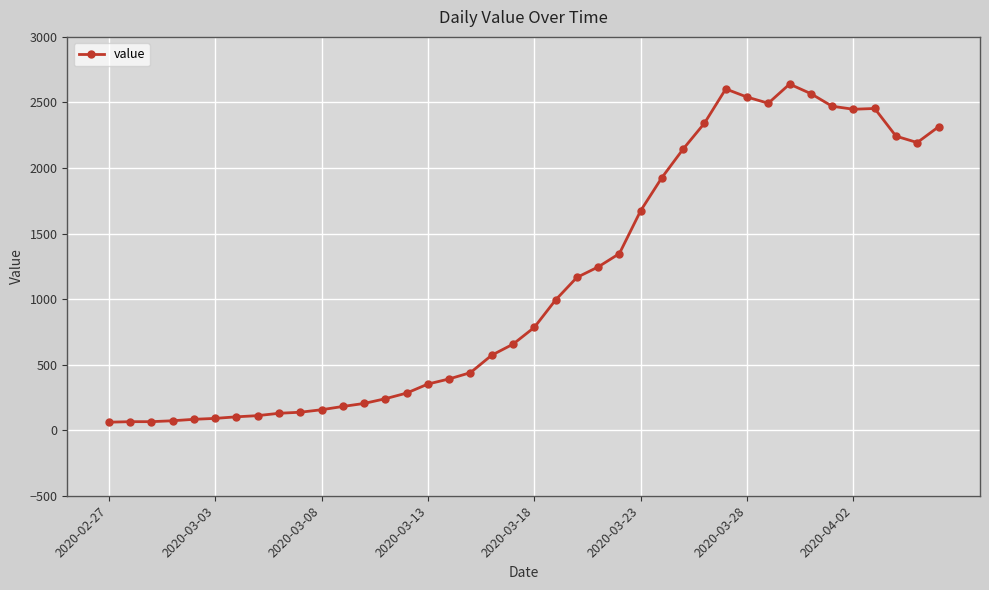

What is the value of the 13th point from the left?

204